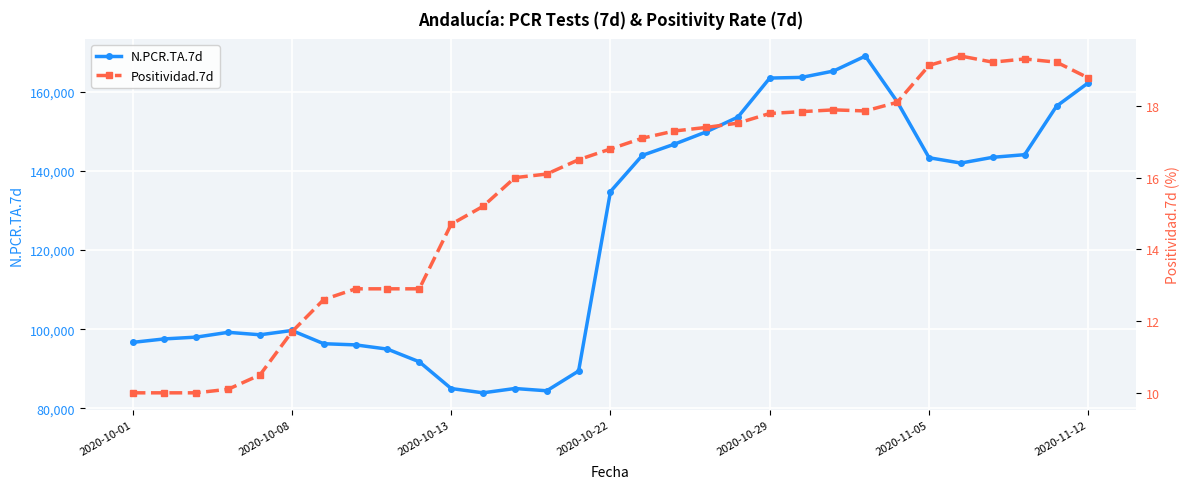

Is it true that Positividad.7d equals 15.2 at 11?

True